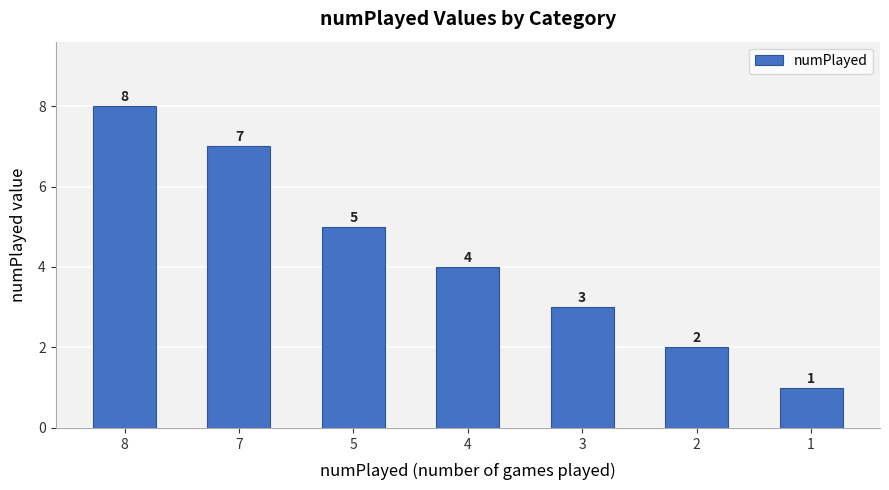

What is the sum of the values at 2 and 7?

9